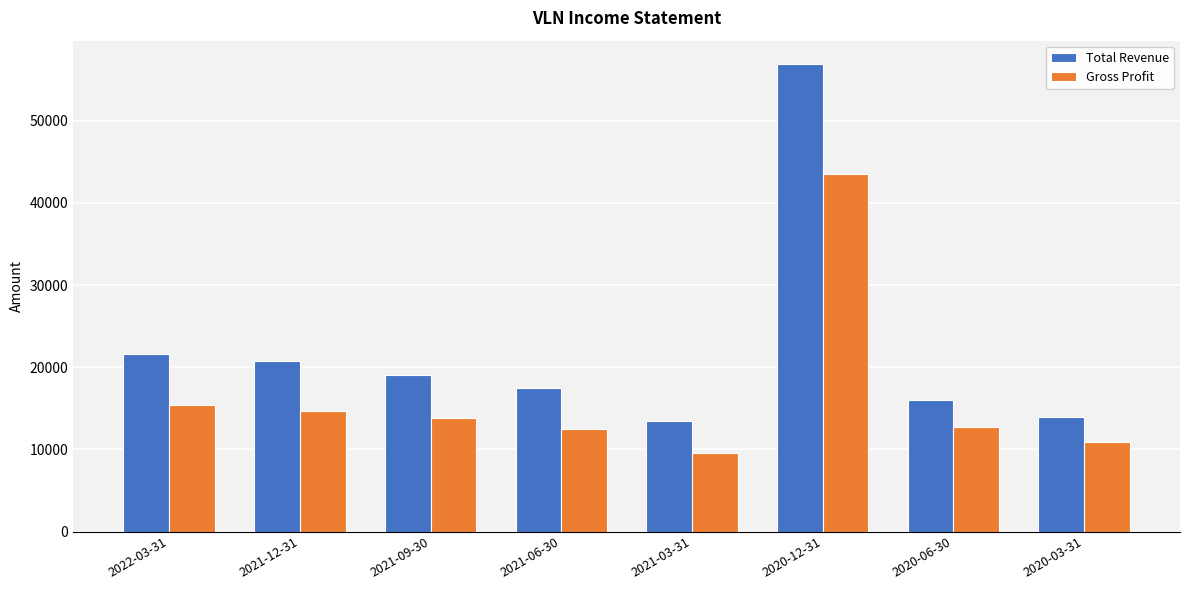

Which series changed the most between 2021-03-31 and 2020-12-31?

Total Revenue